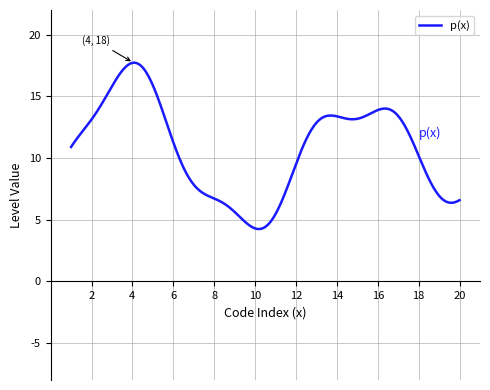

What is the smallest value displayed?

4.2